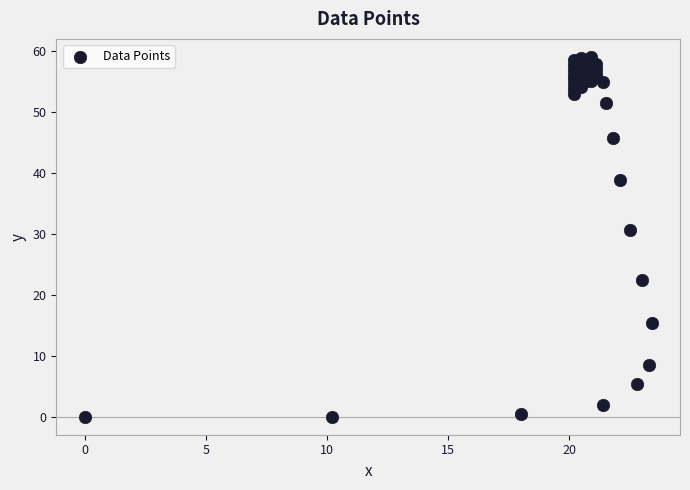

What Y value in the scatter plot is closest to 29?

30.6